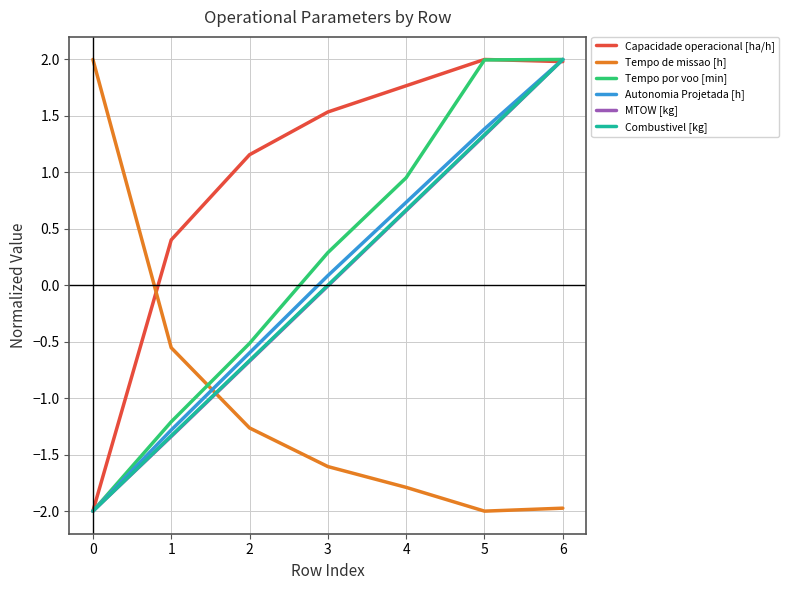

Is the value of Autonomia Projetada [h] at 1 greater than the value of Capacidade operacional [ha/h] at 3?

No